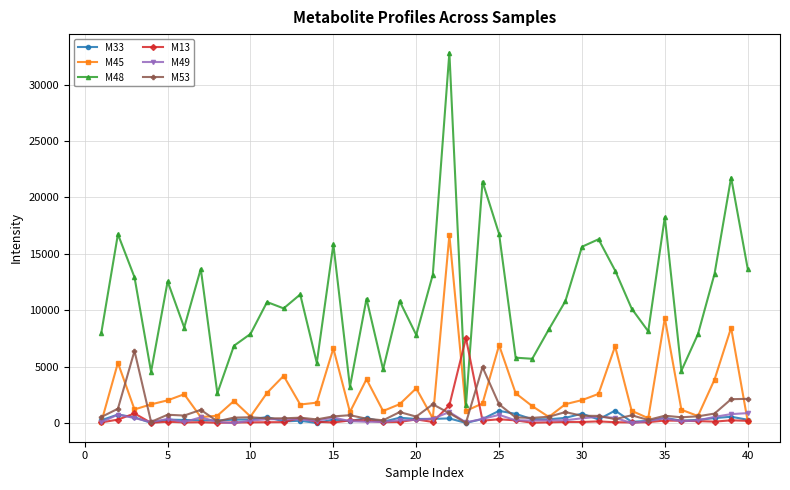

How many lines are shown in the chart?

6